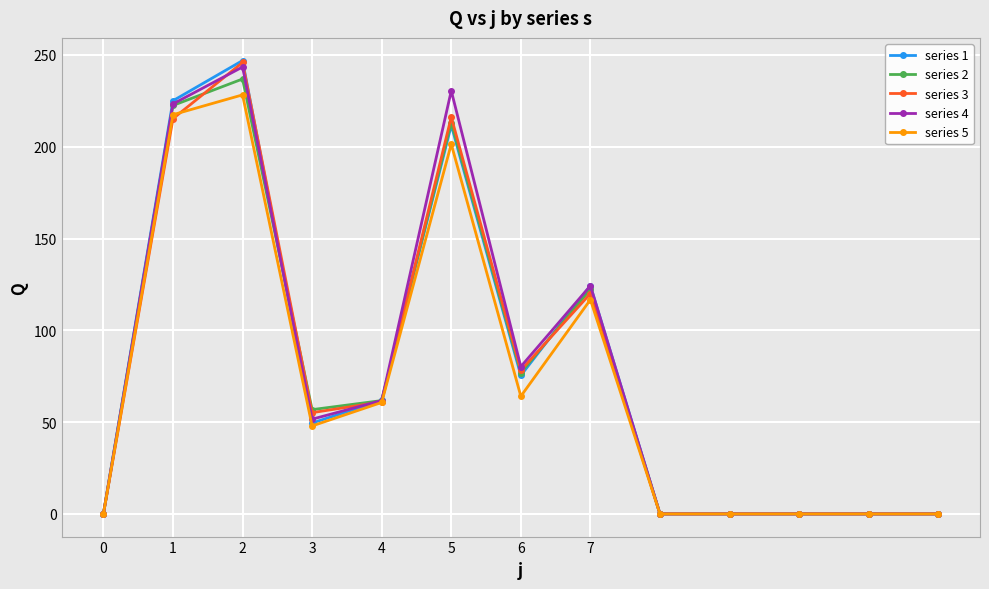

What is the sum of all series 5 values?

936.6